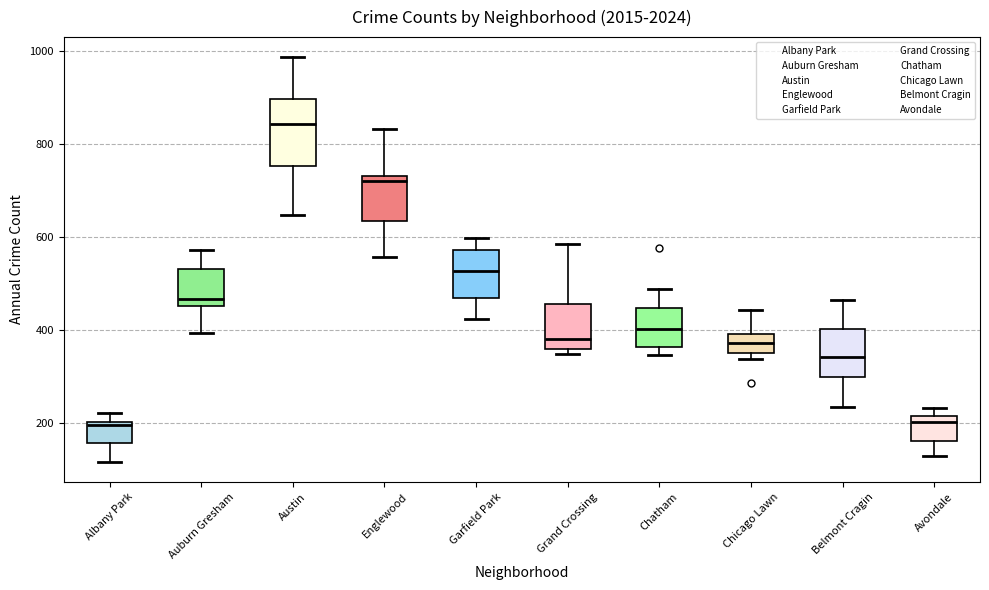

Reading left to right, transcribe this box plot: for each box, give where its median line is, the range the box spans, and where its two whiskers end, as read against the y-axis. The values are not printed on the chart, so give them approximately, as read against the axis.

Albany Park: median 200 (just below the box's upper edge), box 160 to 200, whiskers 120 to 220
Auburn Gresham: median 460 (just above the box's lower edge), box 460 to 540, whiskers 400 to 580
Austin: median 840, box 760 to 900, whiskers 640 to 980
Englewood: median 720, box 640 to 740, whiskers 560 to 840
Garfield Park: median 520, box 460 to 580, whiskers 420 to 600
Grand Crossing: median 380, box 360 to 460, whiskers 340 to 580
Chatham: median 400, box 360 to 440, whiskers 340 to 480
Chicago Lawn: median 380, box 360 to 400, whiskers 340 to 440
Belmont Cragin: median 340, box 300 to 400, whiskers 240 to 460
Avondale: median 200, box 160 to 220, whiskers 120 to 240